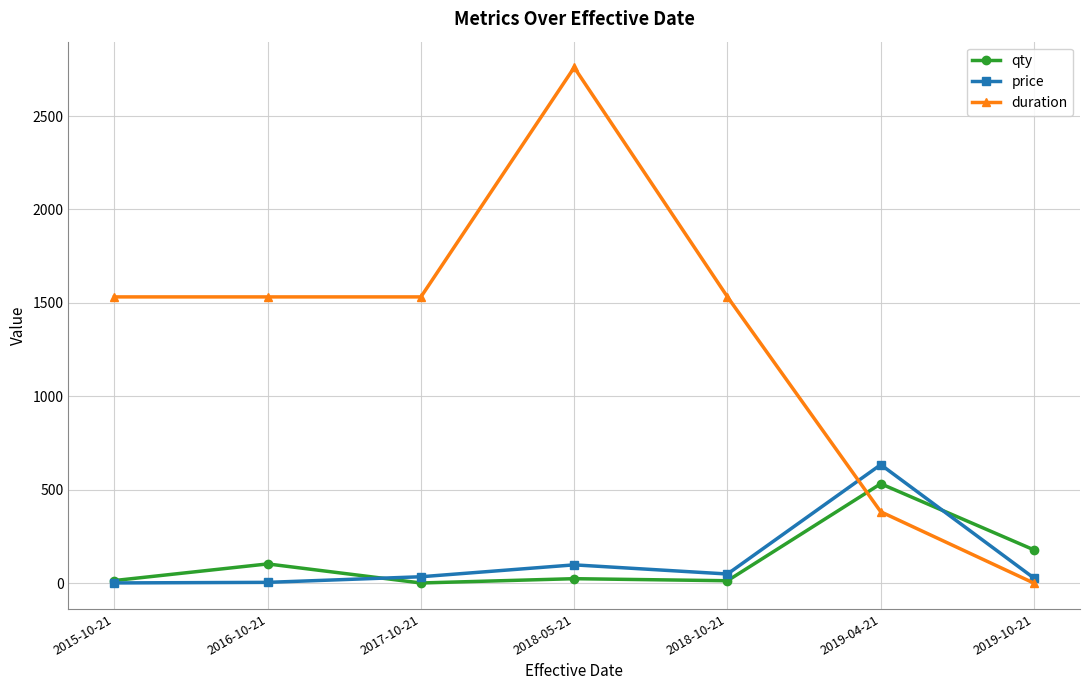

At which category is the sum across all series the highest?

2018-05-21